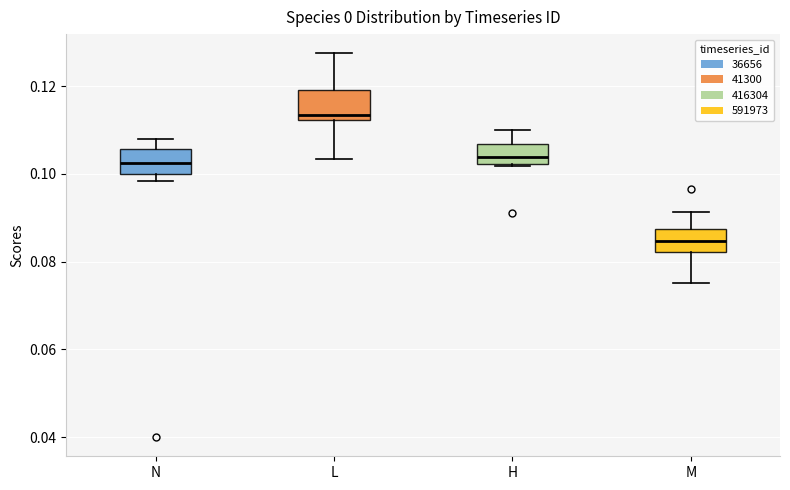

Which box's median line is the lowest?

M